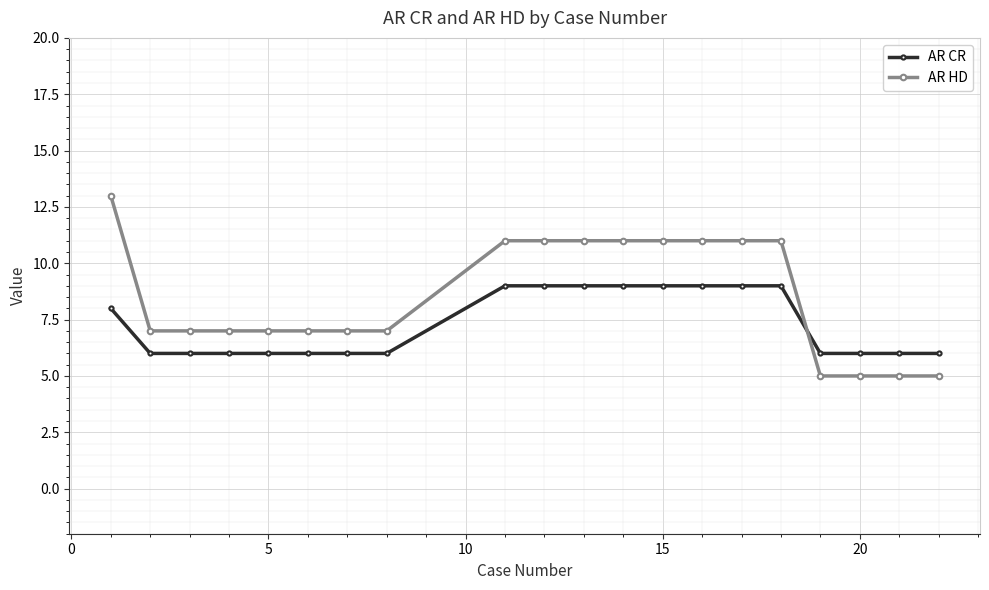

Rank the series by their average value, from lowest to highest.

AR CR, AR HD